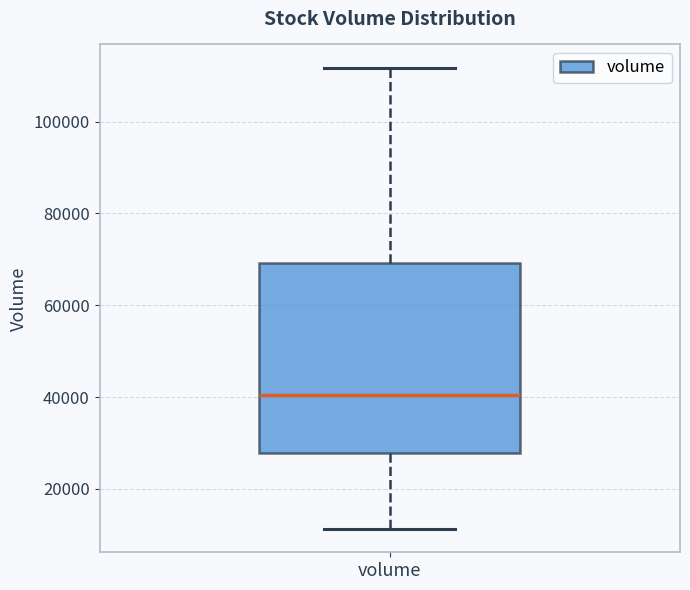

Transcribe this box plot: give where the median line is, the range the box spans, and where the two whiskers end, as read against the y-axis. The values are not printed on the chart, so give them approximately, as read against the axis.

median 40000, box 28000 to 70000, whiskers 12000 to 112000